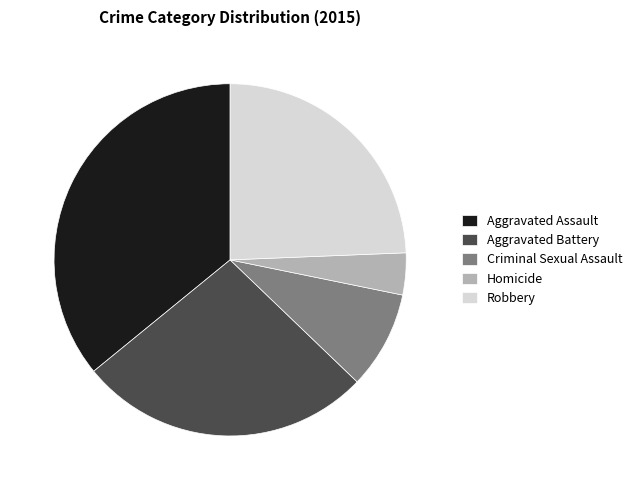

Rank the categories by value from lowest to highest.

Homicide, Criminal Sexual Assault, Robbery, Aggravated Battery, Aggravated Assault